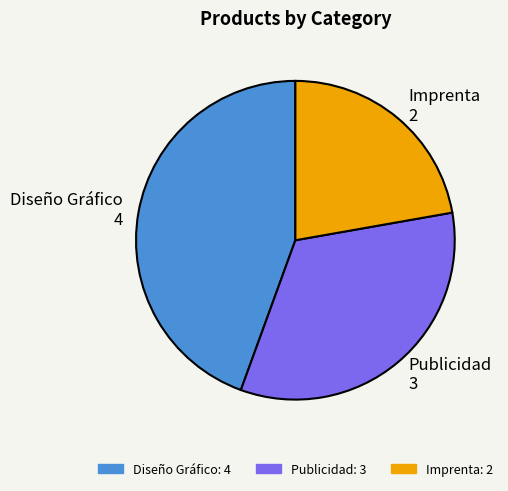

Approximately how many times larger is the value at Publicidad compared to Imprenta?

1.5